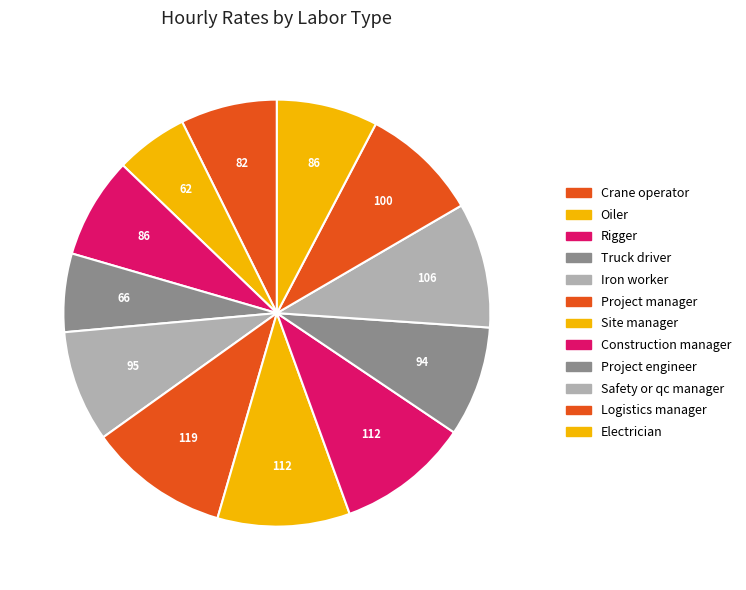

How many segments does this pie chart have?

12